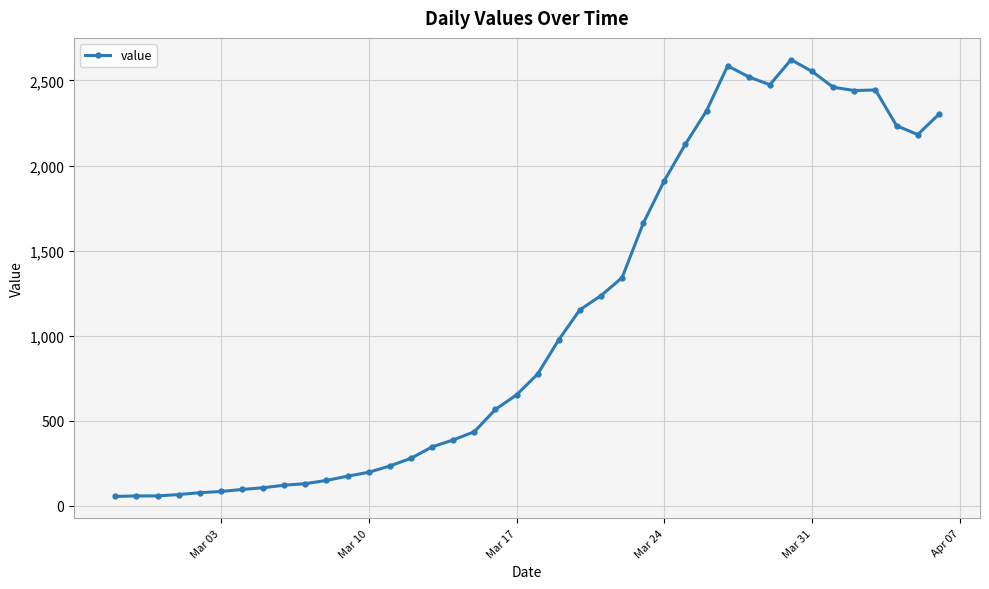

What is the average value?

1115